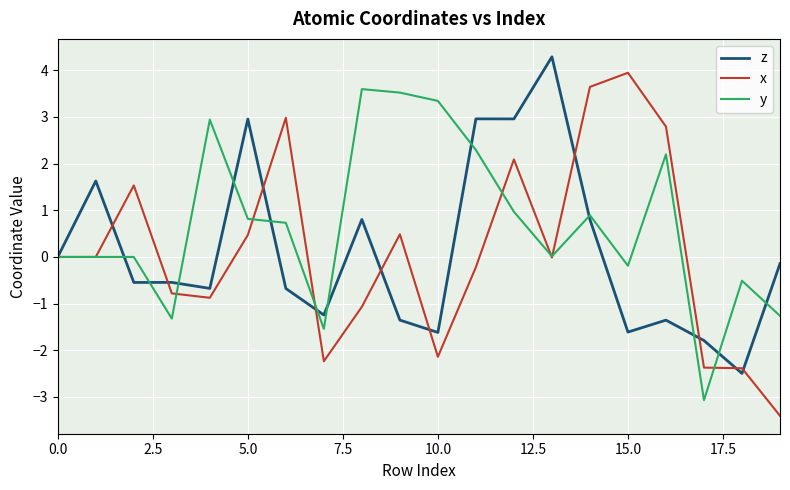

What is the highest value of the x series?

3.9